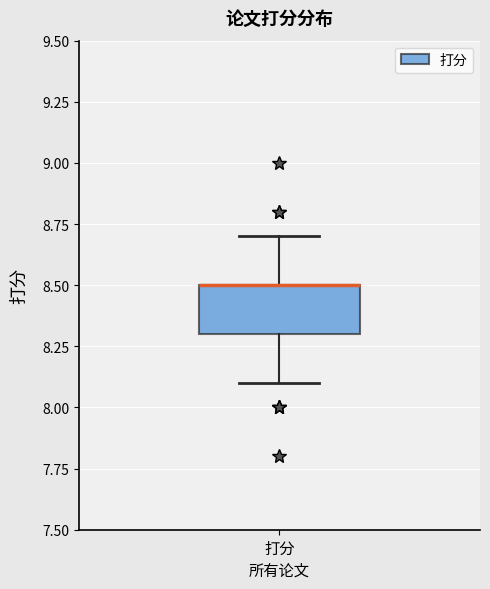

Transcribe this box plot: give where the median line is, the range the box spans, and where the two whiskers end, as read against the y-axis. The values are not printed on the chart, so give them approximately, as read against the axis.

median 8.5 (drawn on the box's upper edge), box 8.3 to 8.5, whiskers 8.1 to 8.7